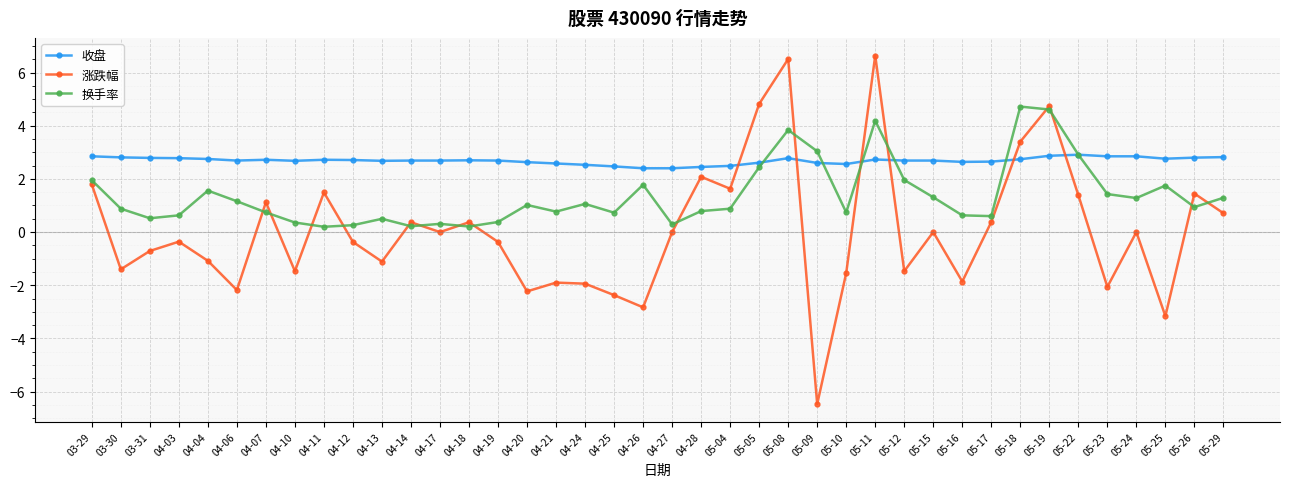

Where is the first local maximum for 换手率?

04-04